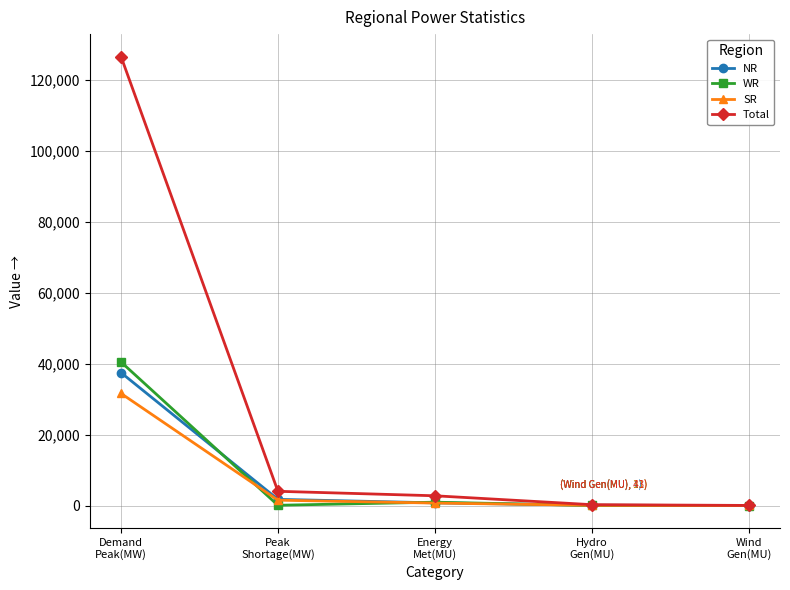

What is the total value across all series at Hydro
Gen(MU)?

488